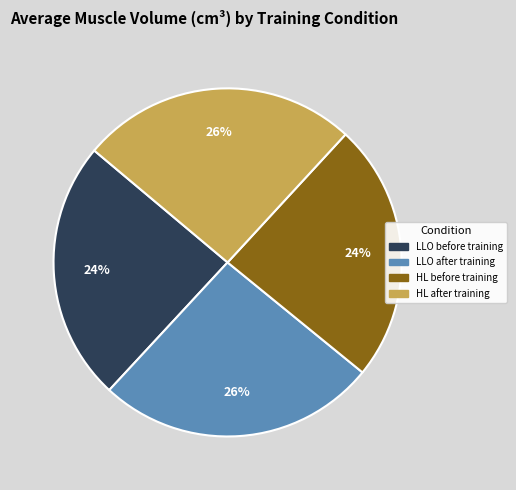

The LLO after training slice represents 14% of the pie. True or false?

False